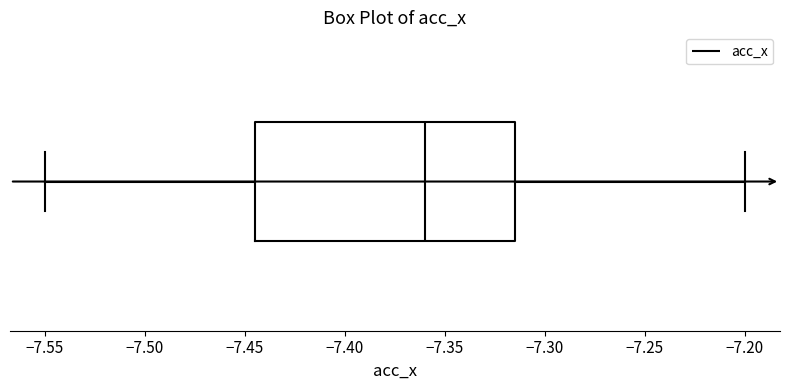

Read this box plot against the x-axis: the position of the median line, the range covered by the box, and the ends of both whiskers. The values are not printed on the chart, so give them approximately, as read against the axis.

median -7.360, box -7.445 to -7.315, whiskers -7.550 to -7.200